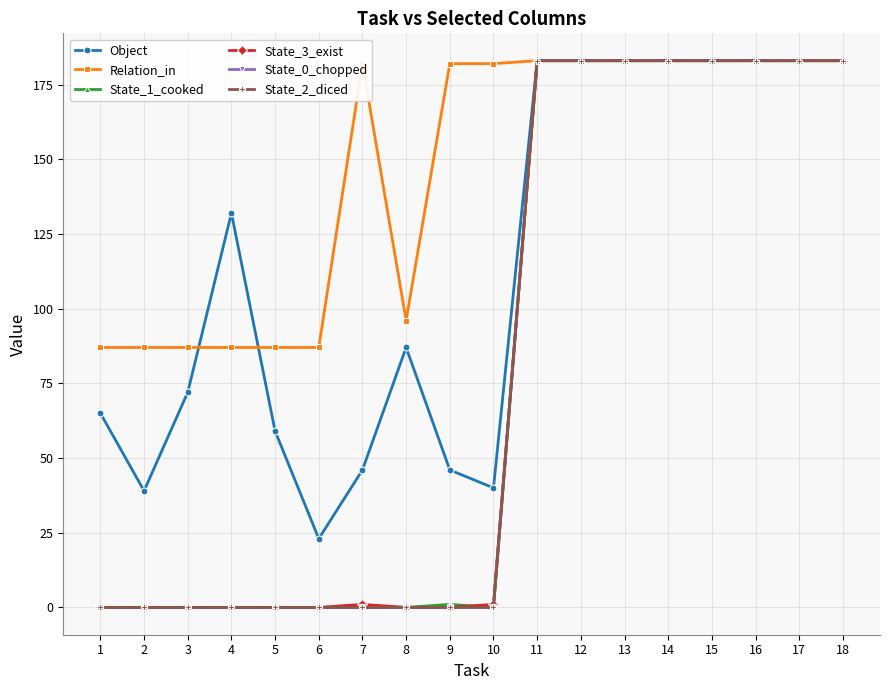

Reading left to right, transcribe all the data shown in this chart.

Object: 65	39	72	132	59	23	46	87	46	40	183	183	183	183	183	183	183	183
Relation_in: 87	87	87	87	87	87	182	96	182	182	183	183	183	183	183	183	183	183
State_1_cooked: 0	0	0	0	0	0	0	0	1	0	183	183	183	183	183	183	183	183
State_3_exist: 0	0	0	0	0	0	1	0	0	1	183	183	183	183	183	183	183	183
State_0_chopped: 0	0	0	0	0	0	0	0	0	0	183	183	183	183	183	183	183	183
State_2_diced: 0	0	0	0	0	0	0	0	0	0	183	183	183	183	183	183	183	183